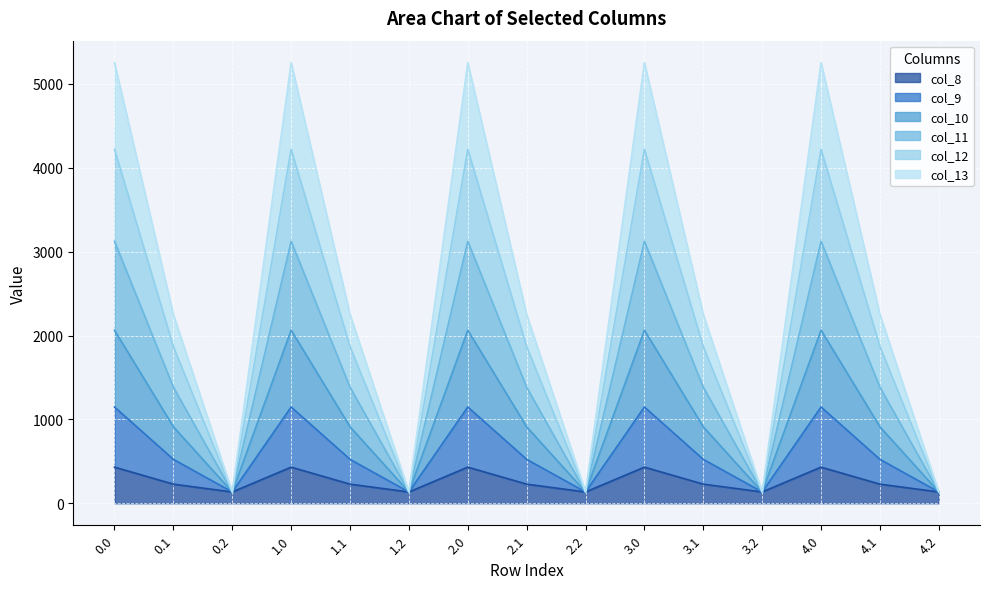

What is the total value across all series at 4.0?

5253.2